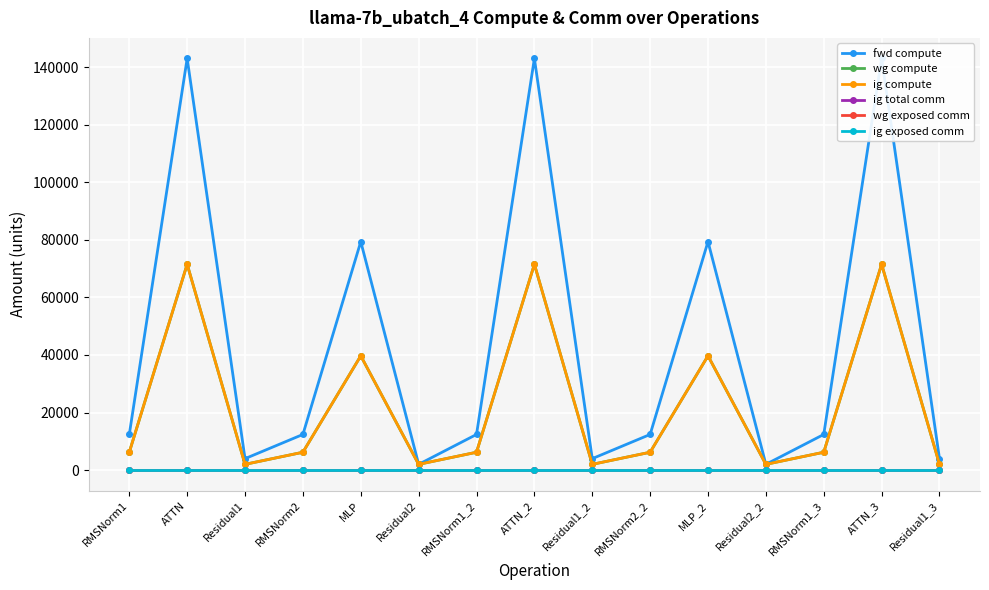

Which category has the highest value in the ig total comm series?

RMSNorm1